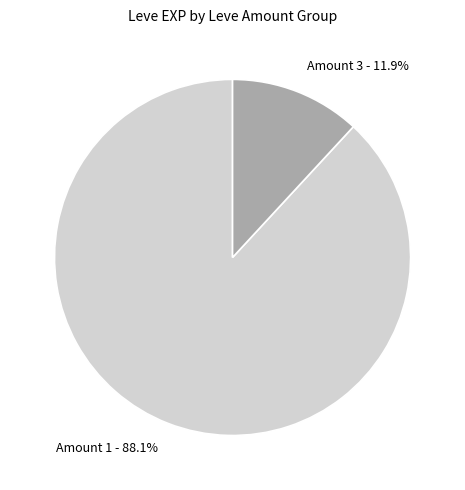

What is the ratio of the value at Amount 1 - 88.1% to the value at Amount 3 - 11.9%?

7.4